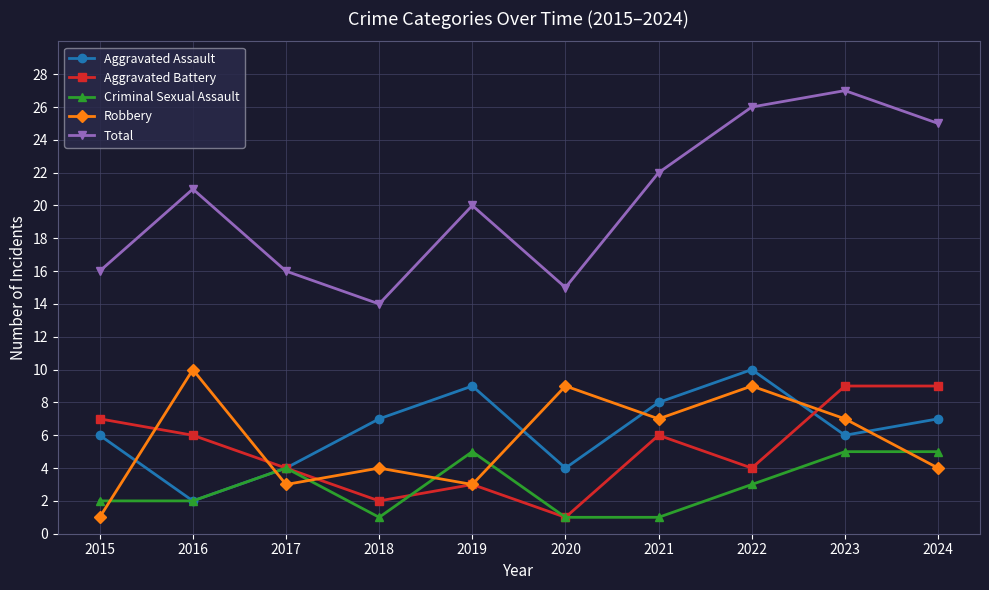

What is the highest value of the Aggravated Assault series?

10